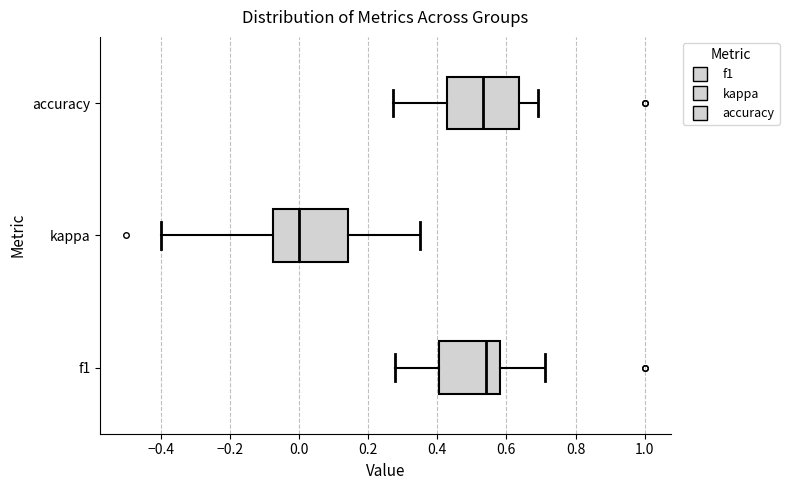

Reading bottom to top, transcribe this box plot: for each box, give where its median line is, the range the box spans, and where its two whiskers end, as read against the x-axis. The values are not printed on the chart, so give them approximately, as read against the axis.

f1: median 0.54, box 0.40 to 0.58, whiskers 0.28 to 0.72
kappa: median 0.00, box -0.08 to 0.14, whiskers -0.40 to 0.36
accuracy: median 0.54, box 0.42 to 0.64, whiskers 0.28 to 0.70